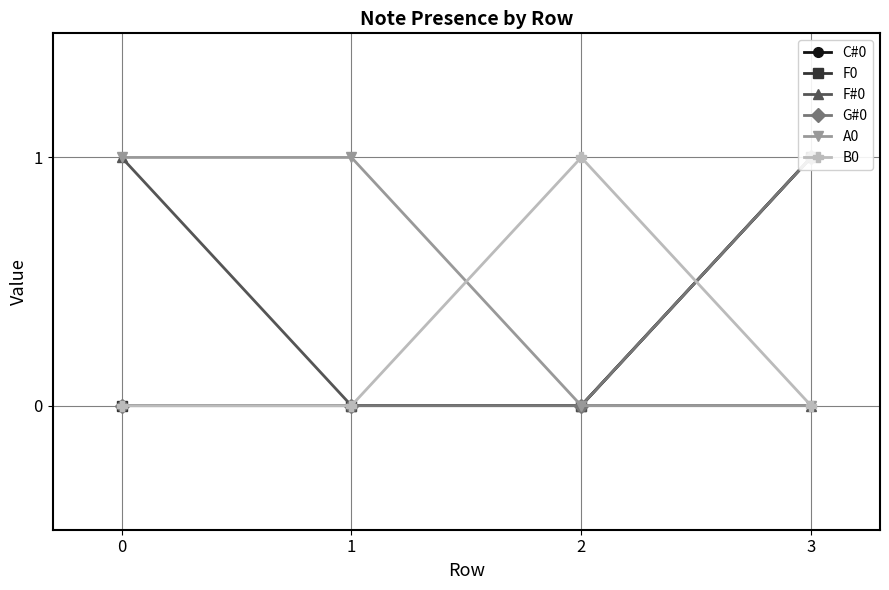

The F#0 series shows -1 at 2. True or false?

False